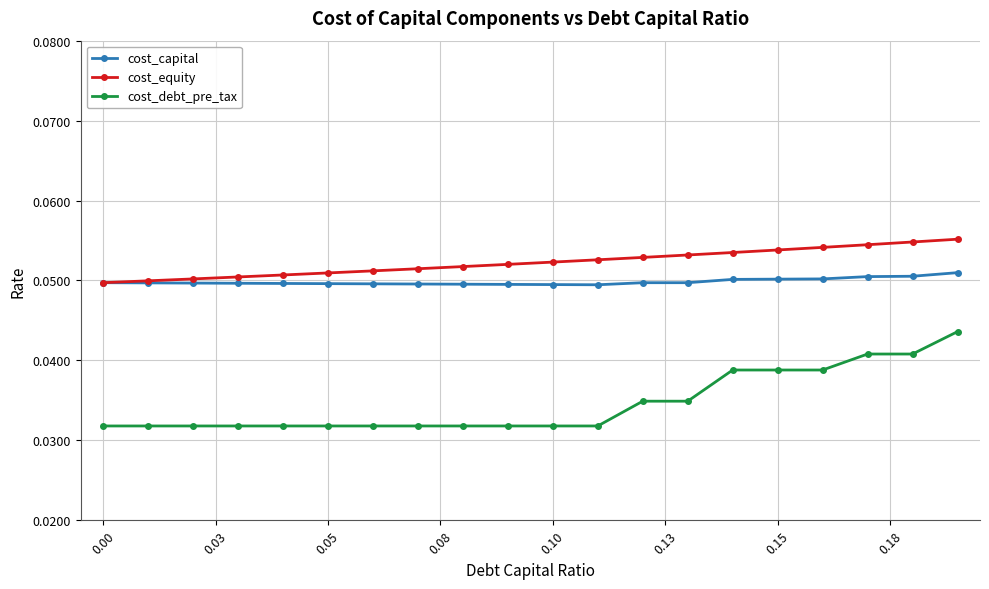

Count the cost_debt_pre_tax values in the range 0 to 1.

20